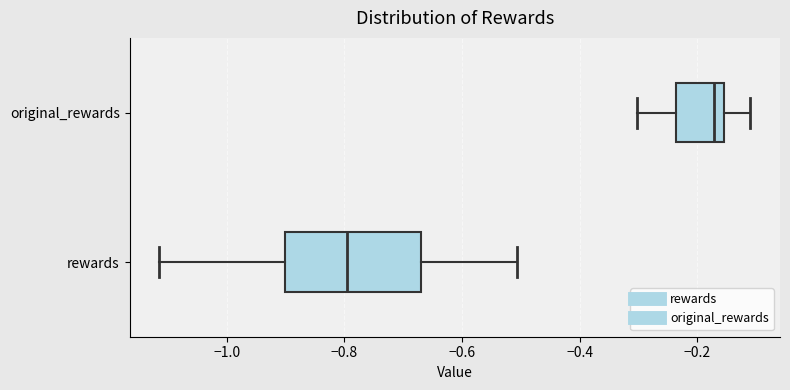

Reading bottom to top, transcribe this box plot: for each box, give where its median line is, the range the box spans, and where its two whiskers end, as read against the x-axis. The values are not printed on the chart, so give them approximately, as read against the axis.

rewards: median -0.80, box -0.90 to -0.66, whiskers -1.12 to -0.50
original_rewards: median -0.18, box -0.24 to -0.16, whiskers -0.30 to -0.10